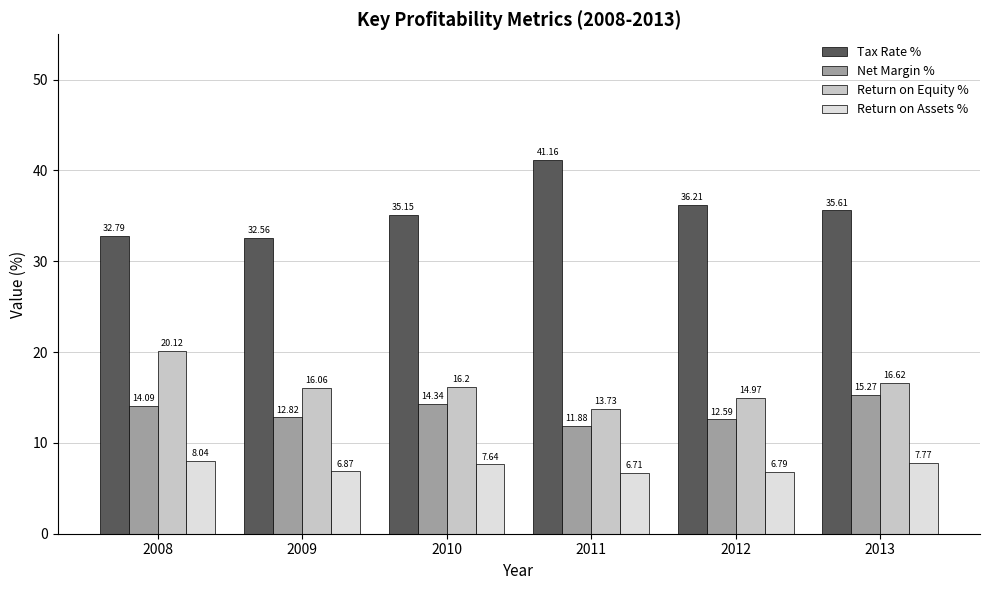

What is the value of the Net Margin % bar at the 6th from the left?

15.3